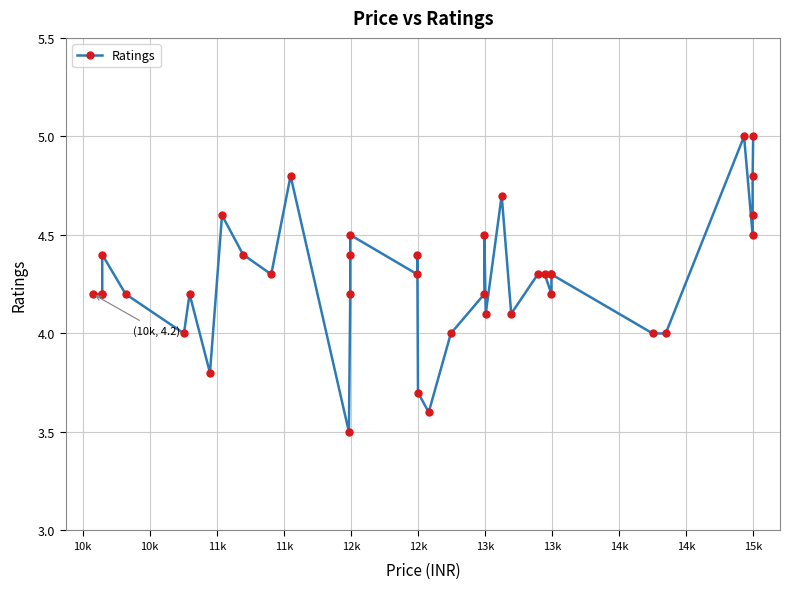

What is the minimum value shown in the chart?

3.5